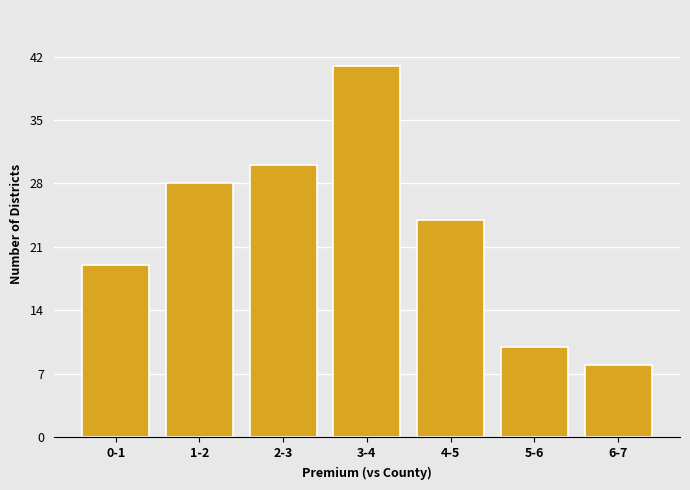

Reading left to right, extract all data points from this chart.

19	28	30	41	24	10	8